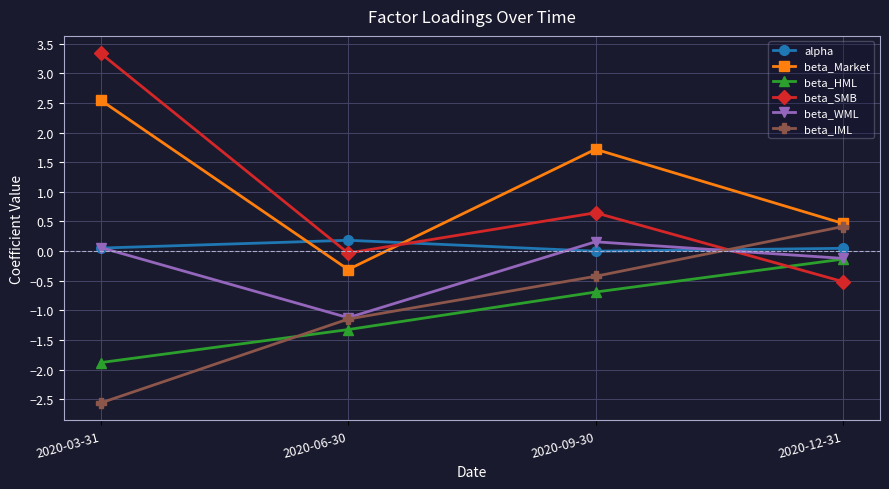

Which series has the widest spread of values?

beta_SMB